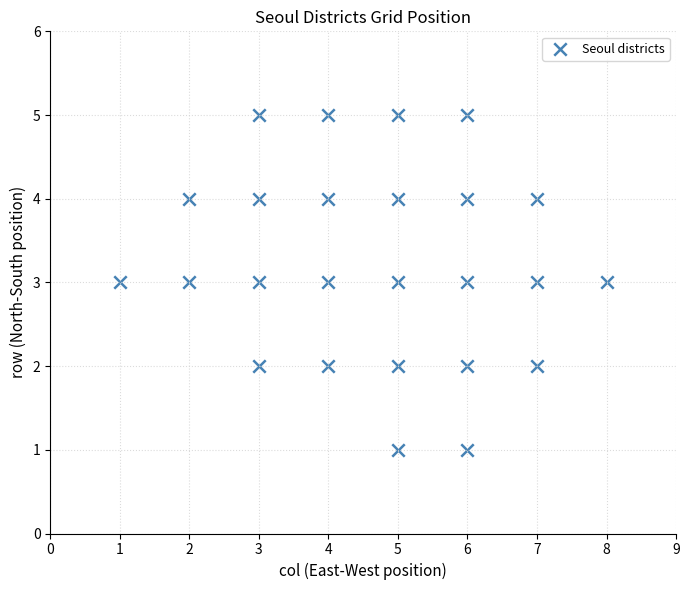

What is the range of X values (max minus min)?

7